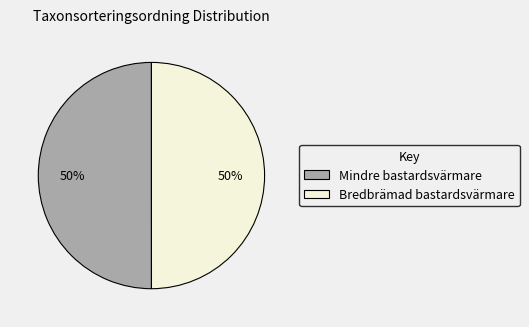

What percentage is the Bredbrämad bastardsvärmare slice, to the nearest percent?

50%